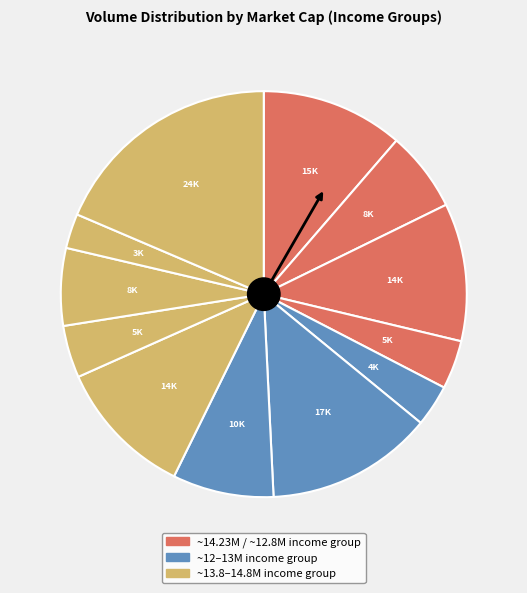

How many segments does this pie chart have?

12